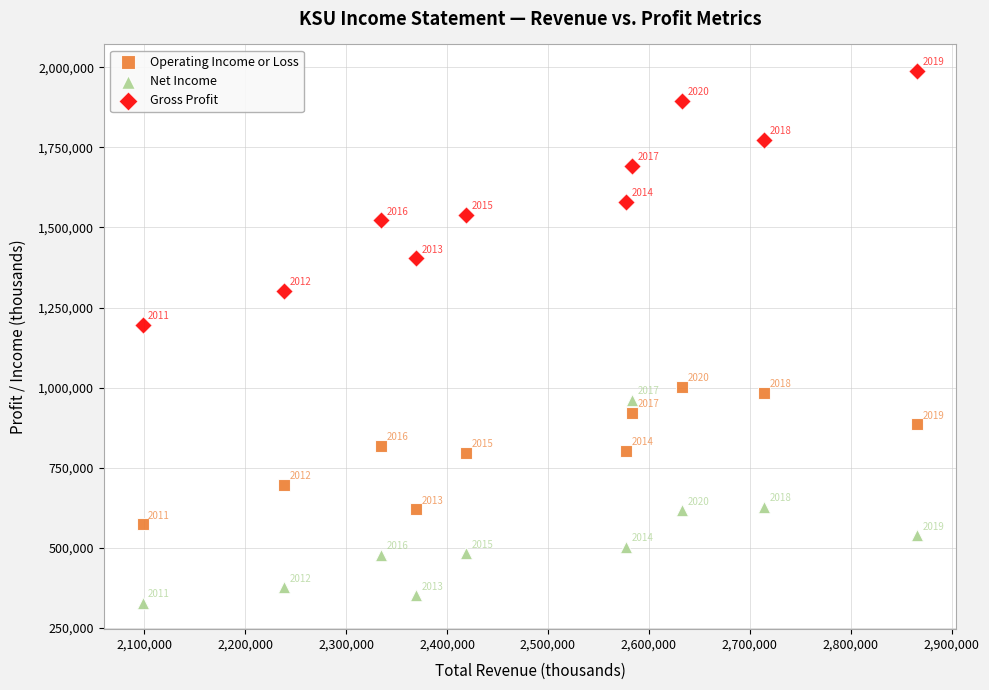

Across all data points, what is the range of X values (max minus min)?

767700